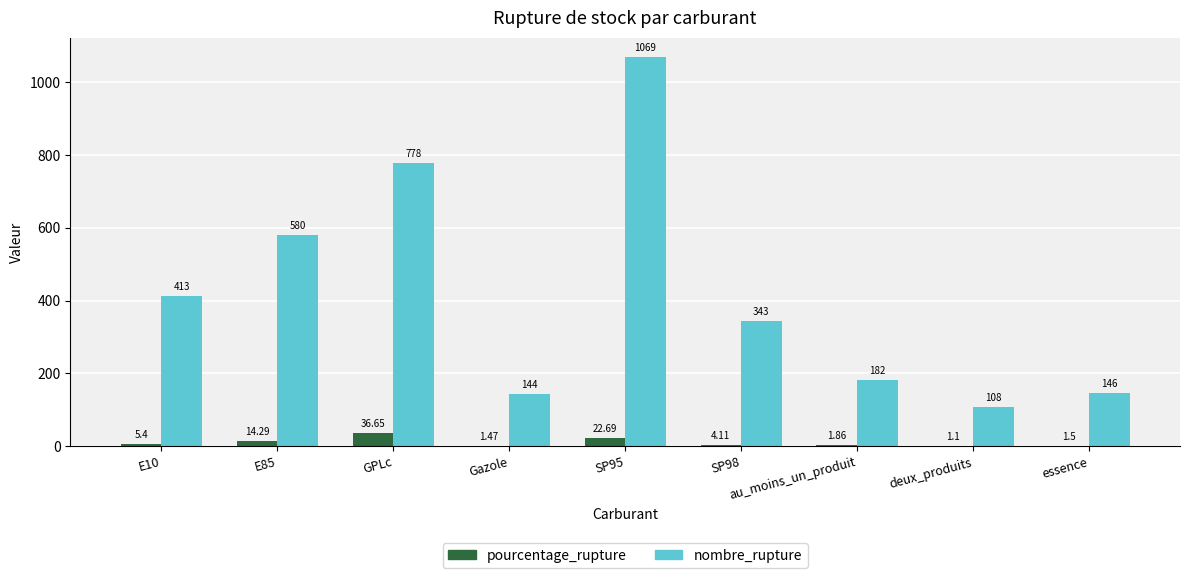

What is the sum of the nombre_rupture values at SP95 and E10?

1482.0